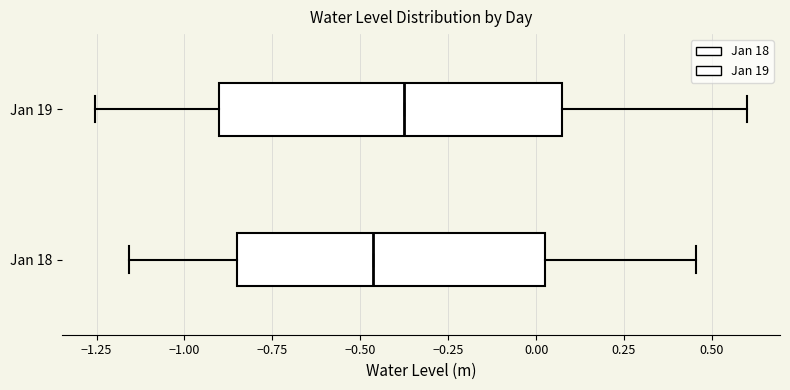

Comparing the boxes themselves (not the whiskers), which one is the widest?

Jan 19